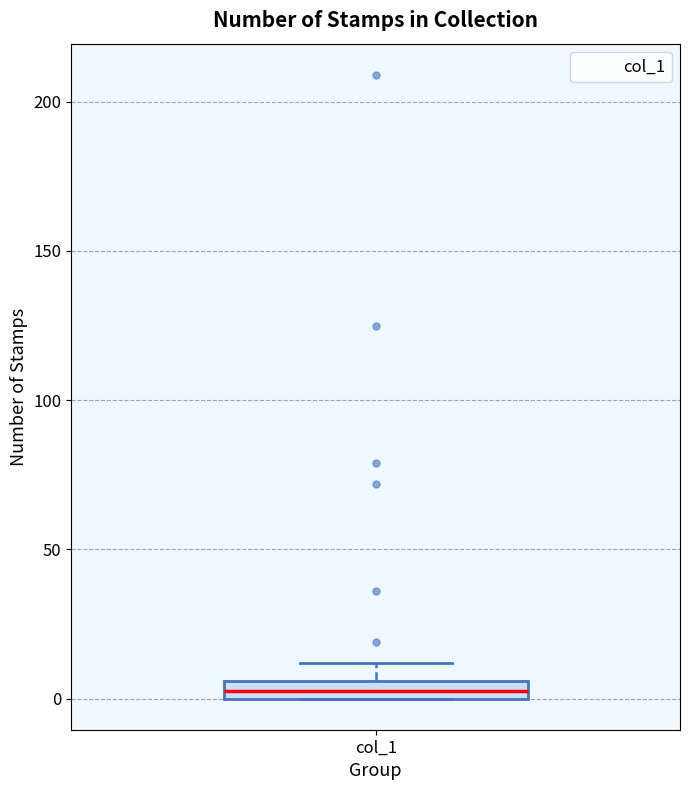

Where is the lower edge of the box for col_1 on the y-axis? The values are not printed on the chart, so give them approximately, as read against the axis.

0